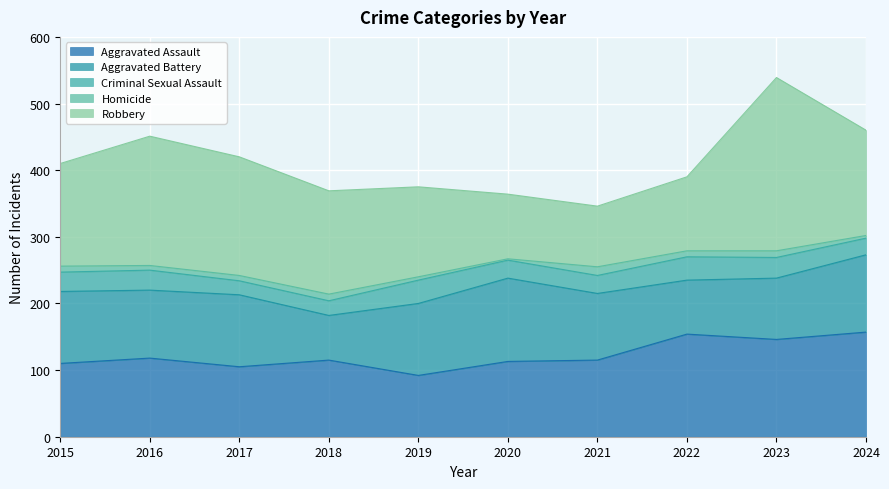

How many interior local valleys does the Criminal Sexual Assault series have?

1